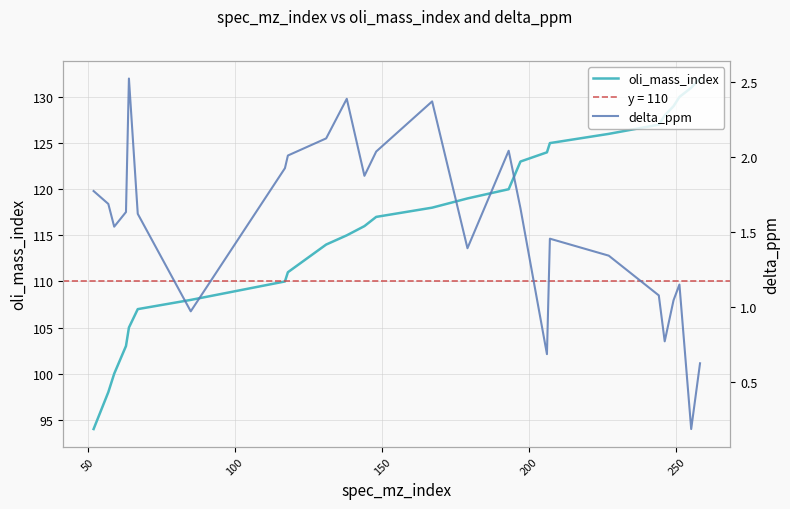

True or false: delta_ppm and oli_mass_index intersect in this chart.

False